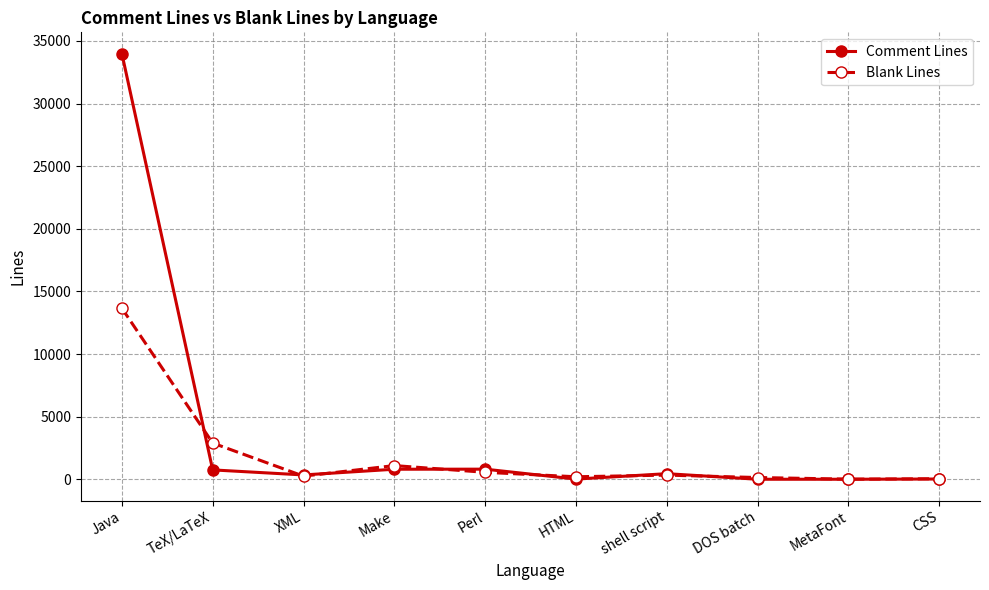

How many data points in Comment Lines are less than 445?

5